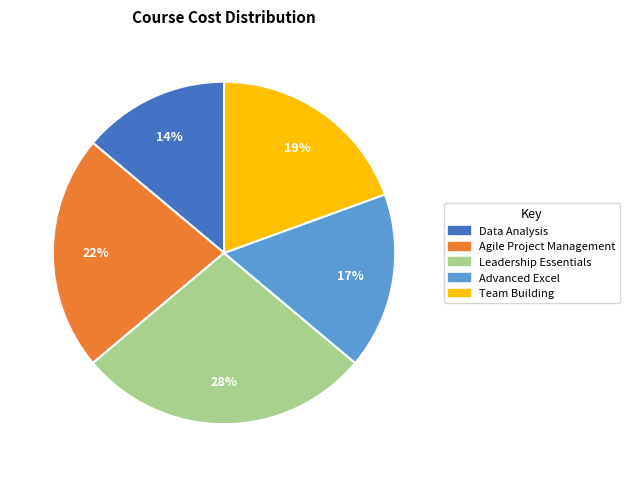

Is Advanced Excel the majority of the pie?

No